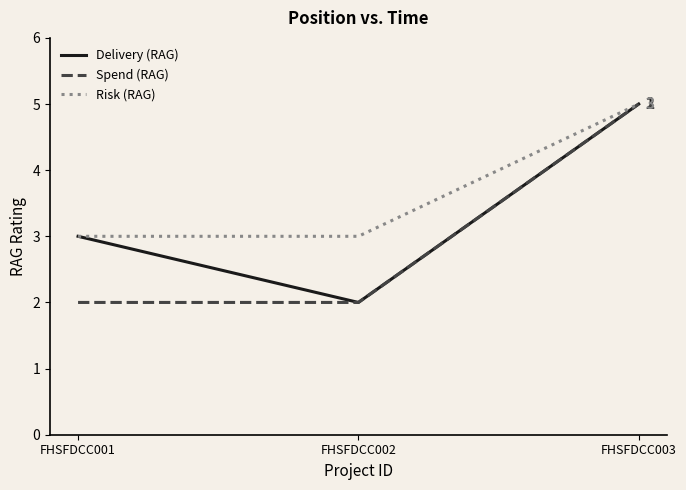

What are all the series names shown in the legend?

Delivery (RAG), Spend (RAG), Risk (RAG)